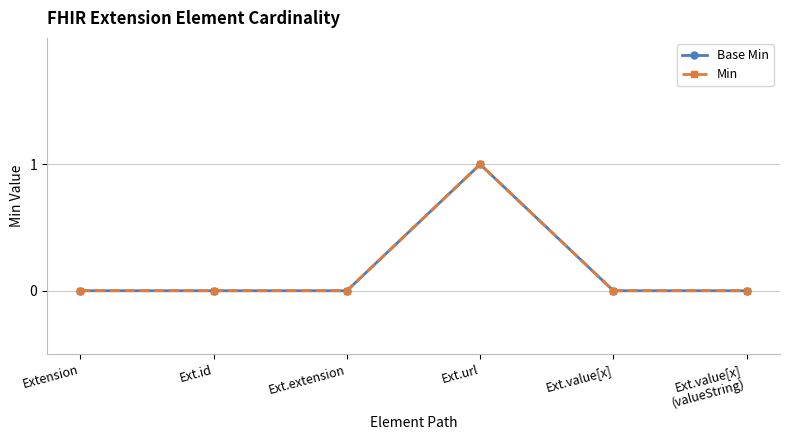

Is this an area chart (filled region under the line)?

No